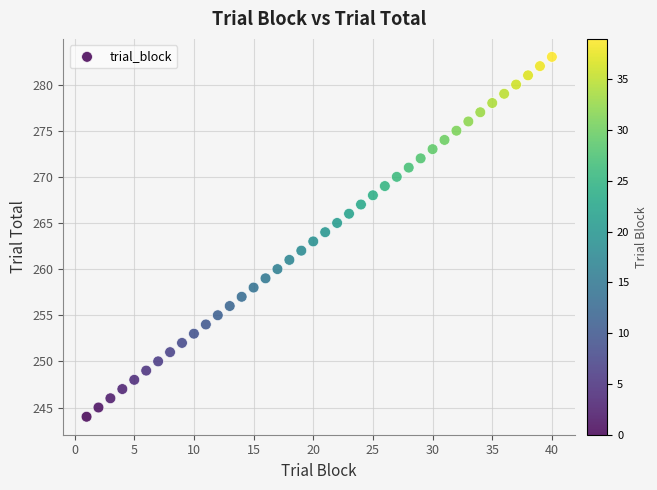

What is the range of Y values (max minus min)?

39